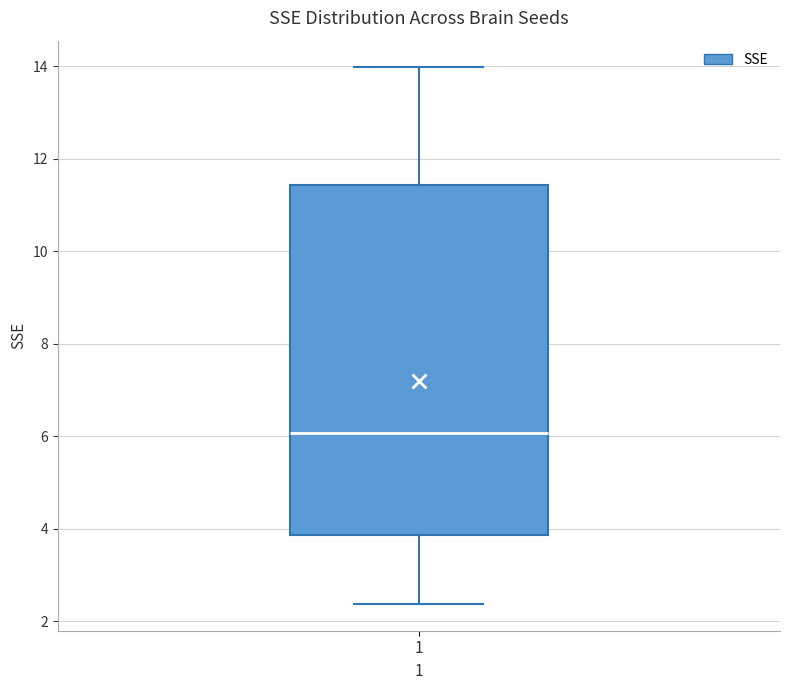

Where does the median line of the box at x = 1 sit on the y-axis? The values are not printed on the chart, so give them approximately, as read against the axis.

6.0